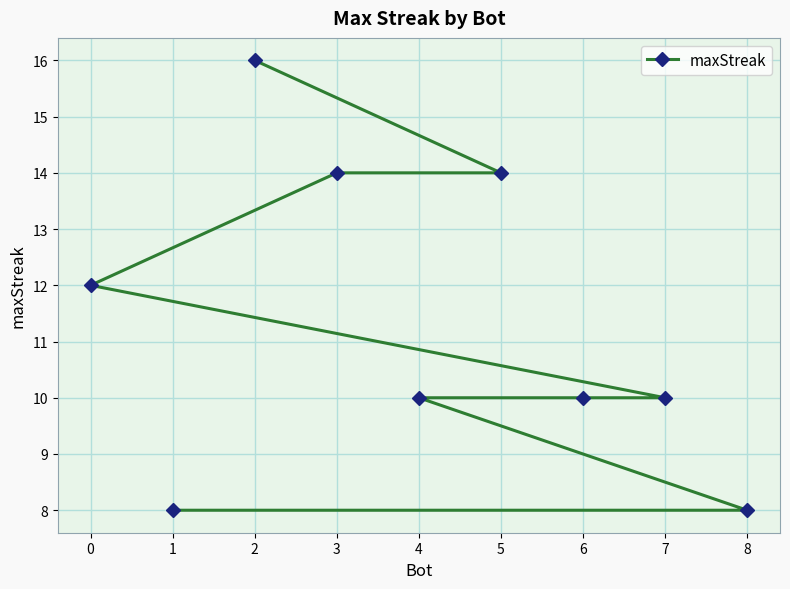

Which category has the lowest value across all series?

8